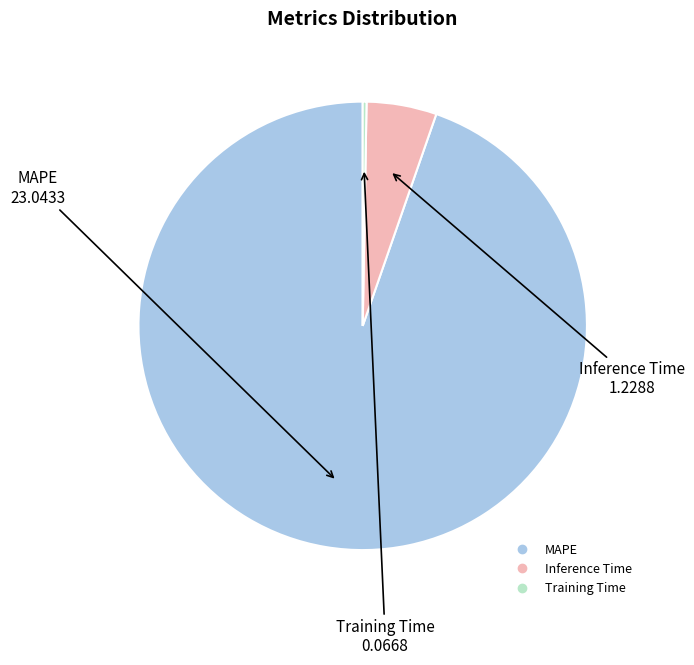

Which category has the biggest portion of the pie?

MAPE